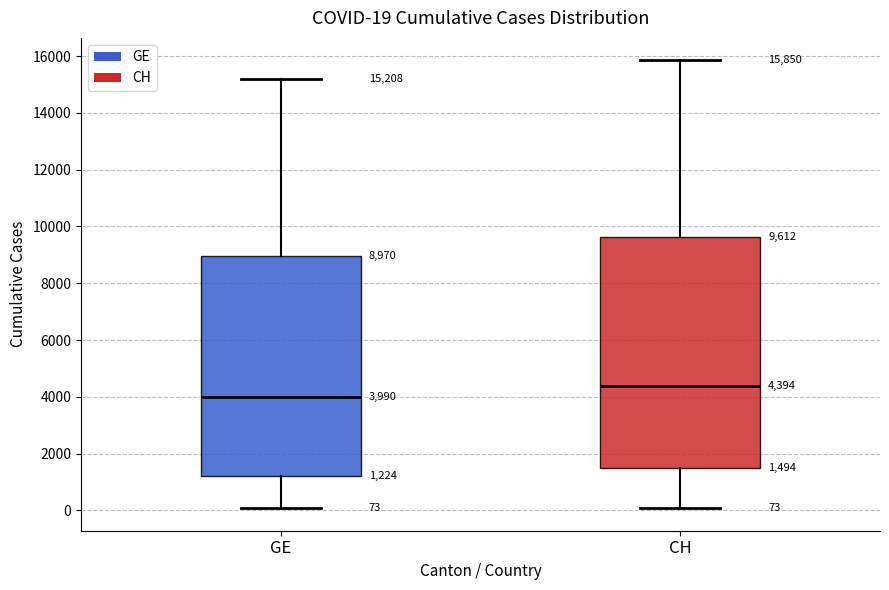

Which box has the highest median line?

CH